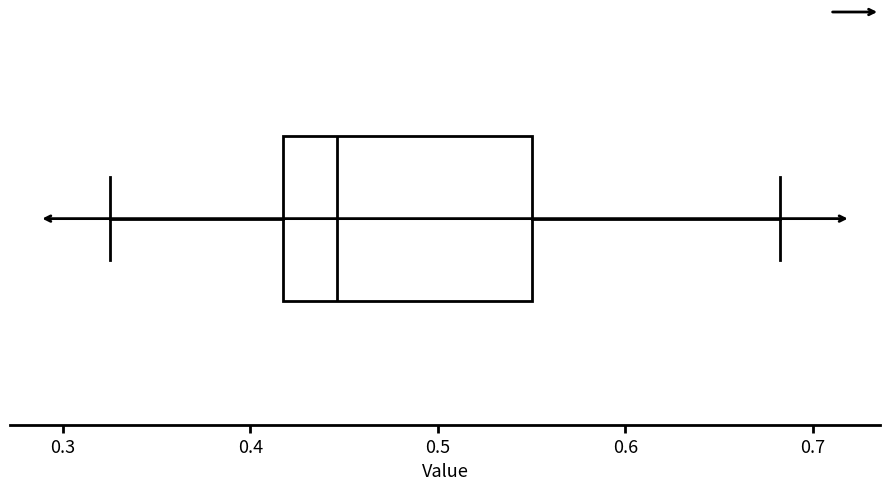

Read this box plot against the x-axis: the position of the median line, the range covered by the box, and the ends of both whiskers. The values are not printed on the chart, so give them approximately, as read against the axis.

median 0.45, box 0.42 to 0.55, whiskers 0.33 to 0.68